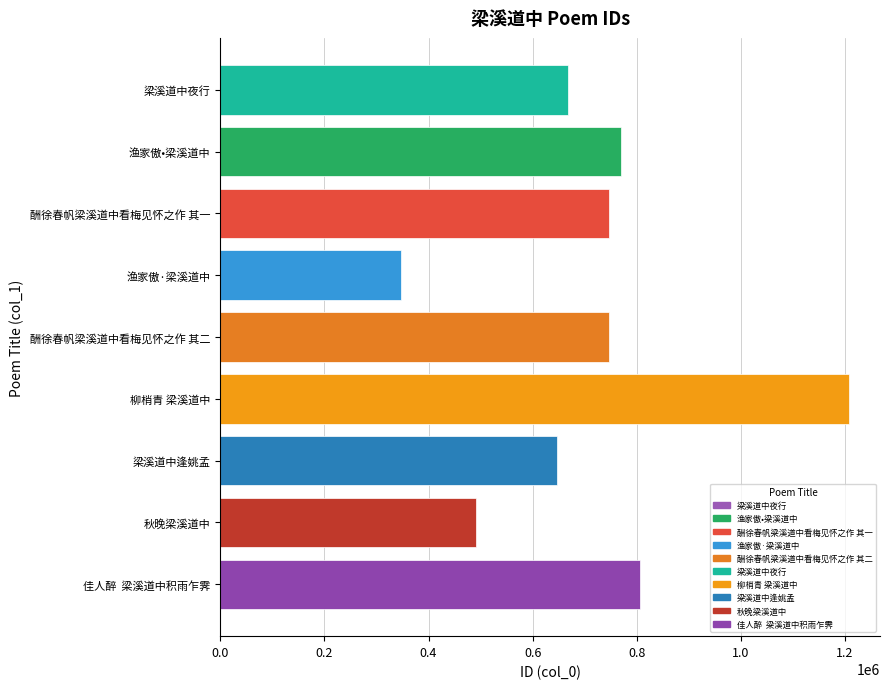

Is it true that the value at 梁溪道中逢姚孟 is 270108?

False